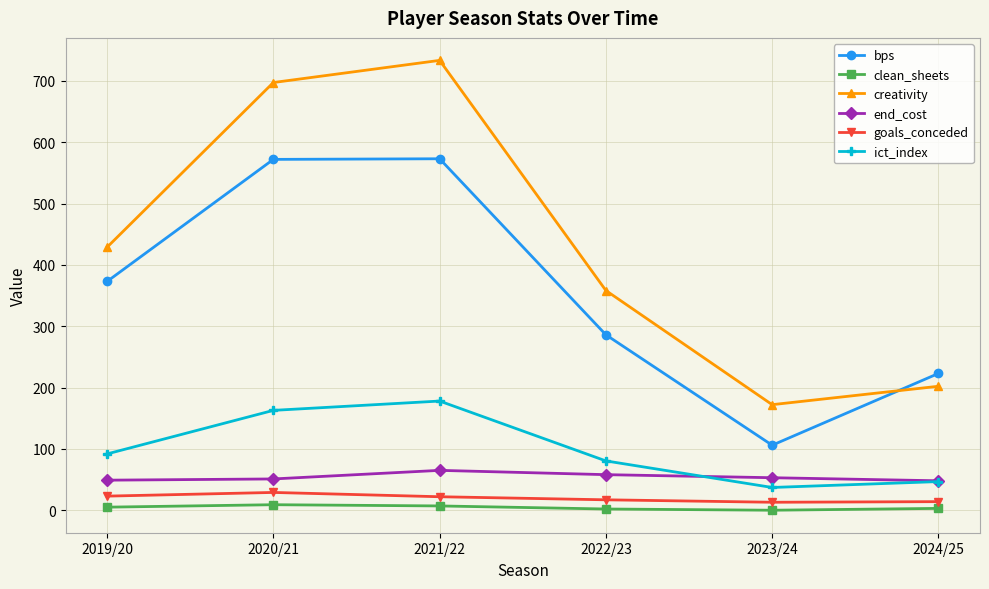

Where is the first local minimum for ict_index?

2023/24